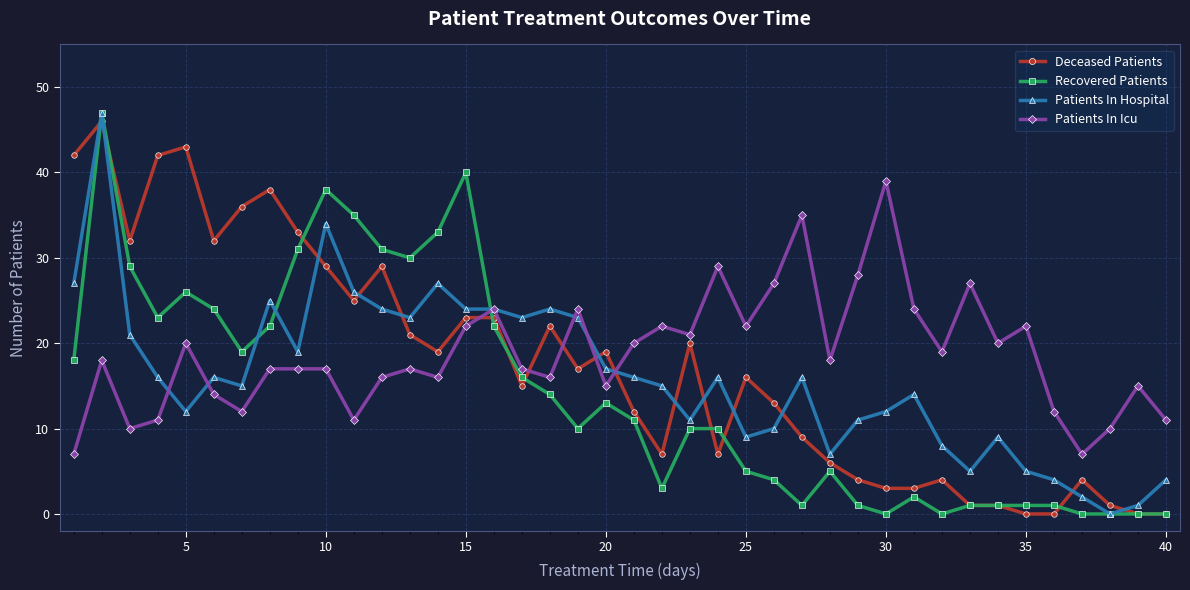

True or false: Patients In Hospital has more than 0 points higher than both neighbors.

True